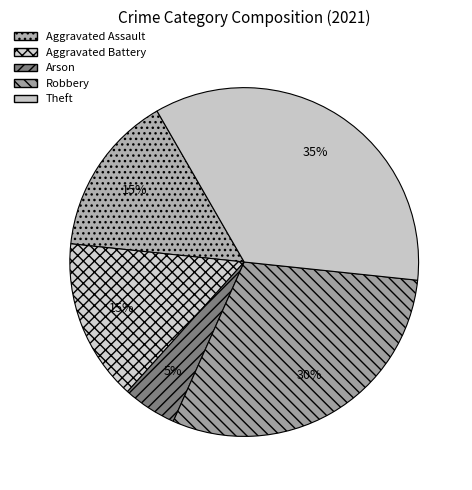

How many slices are in this pie chart?

5